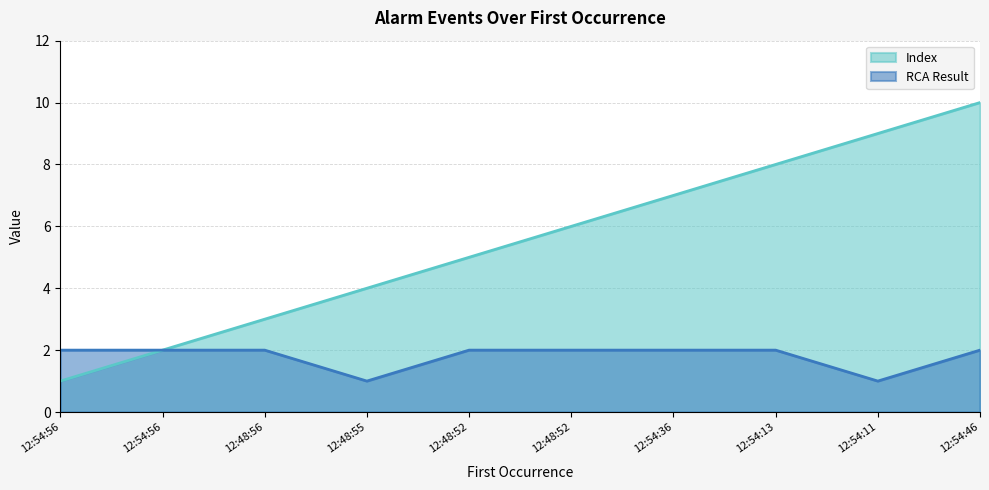

Which category has the highest value in the RCA Result series?

12:54:56